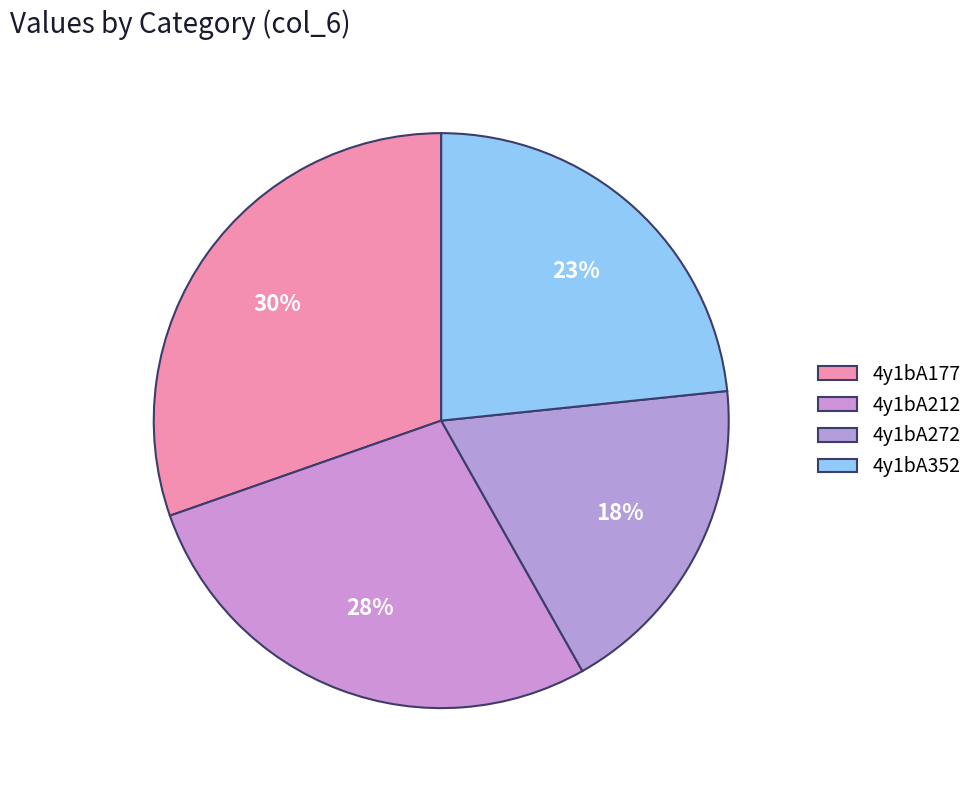

To the nearest percent, what percentage of the pie is 4y1bA177?

30%